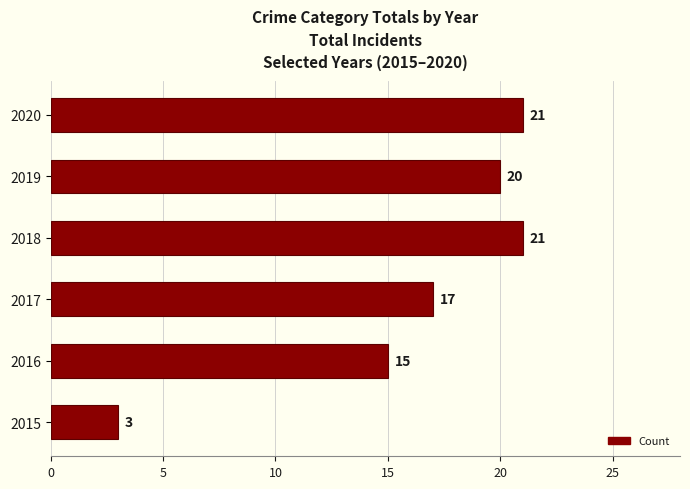

True or false: the data shows 15 at 2016.

True